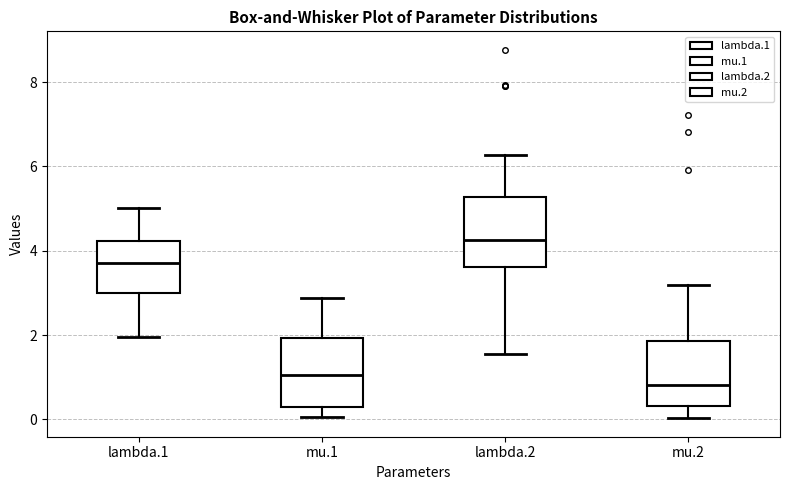

Reading left to right, transcribe this box plot: for each box, give where its median line is, the range the box spans, and where its two whiskers end, as read against the y-axis. The values are not printed on the chart, so give them approximately, as read against the axis.

lambda.1: median 3.8, box 3.0 to 4.2, whiskers 2.0 to 5.0
mu.1: median 1.0, box 0.2 to 2.0, whiskers 0.0 to 2.8
lambda.2: median 4.2, box 3.6 to 5.2, whiskers 1.6 to 6.2
mu.2: median 0.8, box 0.4 to 1.8, whiskers 0.0 to 3.2